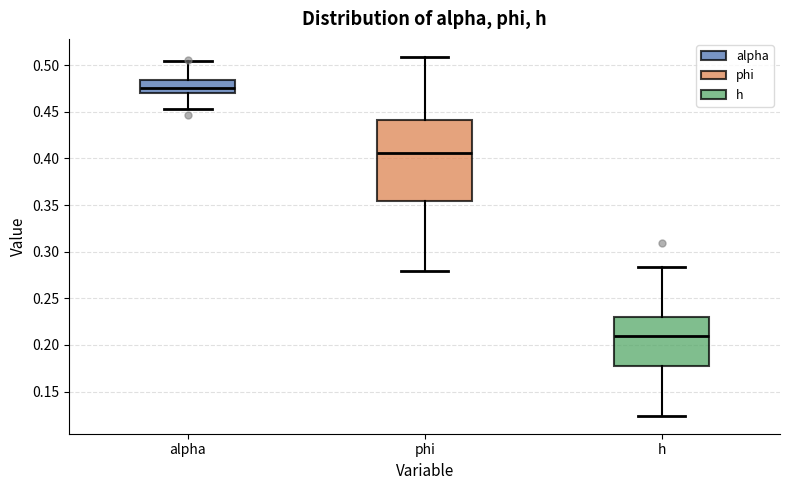

Comparing the boxes themselves (not the whiskers), which one is the tallest?

phi